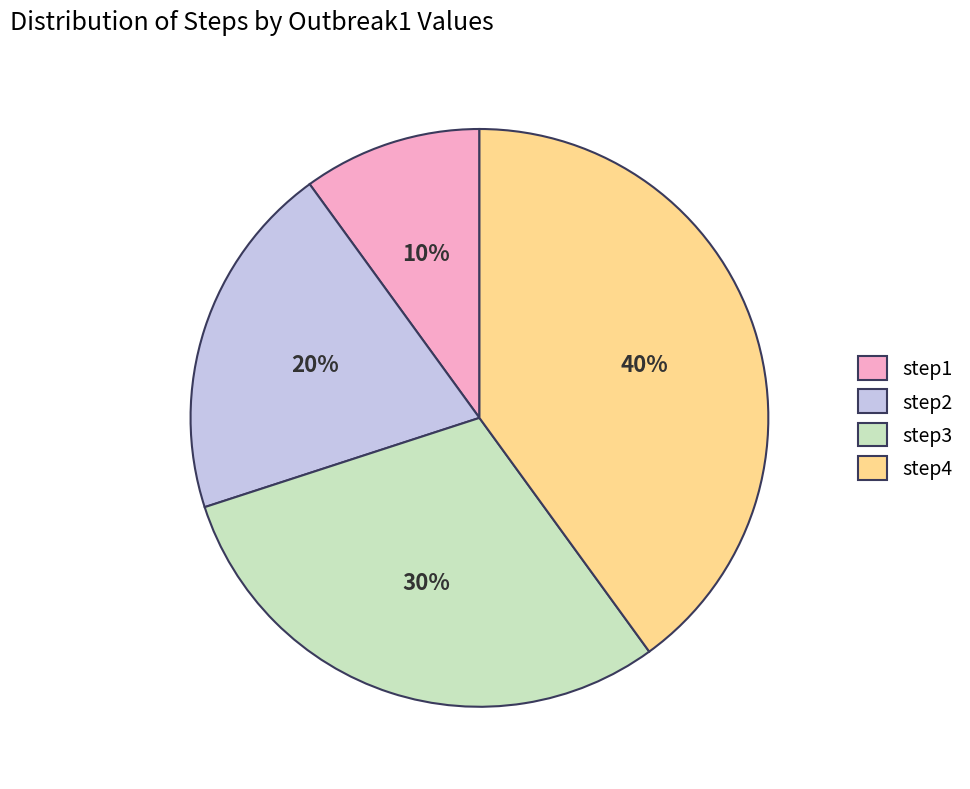

Which category has the biggest portion of the pie?

step4